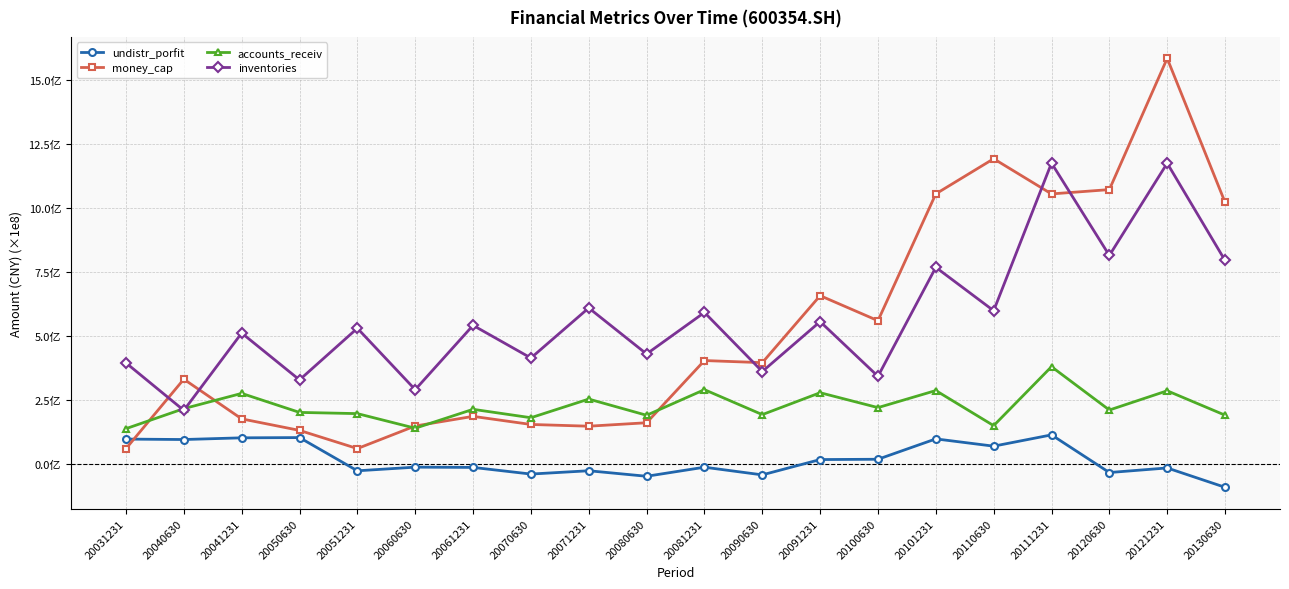

Reading left to right, transcribe all the data shown in this chart.

undistr_porfit: 20031231=98552743.7	20040630=96829678.8	20041231=103461953.8	20050630=104414160.0	20051231=-25254188.1	20060630=-10993903.4	20061231=-12033350.3	20070630=-37978874.7	20071231=-25053430.0	20080630=-46608086.7	20081231=-11228328.0	20090630=-41165163.2	20091231=18629602.4	20100630=19810425.2	20101231=99317167.5	20110630=70911251.7	20111231=114974837.0	20120630=-32024373.8	20121231=-14121929.7	20130630=-89624448.8
money_cap: 20031231=61404293.9	20040630=332447772.3	20041231=177445007.2	20050630=132504076.6	20051231=61505231.1	20060630=149699392.0	20061231=187245877.7	20070630=155655148.7	20071231=148861797.1	20080630=162344542.2	20081231=405149191.8	20090630=396867056.7	20091231=658460361.7	20100630=560693955.0	20101231=1055794696.3	20110630=1192922617.6	20111231=1055589247.5	20120630=1072471062.1	20121231=1584736235.5	20130630=1022761243.0
accounts_receiv: 20031231=139275936.4	20040630=217416789.7	20041231=276934062.8	20050630=202694780.1	20051231=197987543.0	20060630=140995332.1	20061231=214742767.0	20070630=181949547.0	20071231=254735401.2	20080630=191512171.8	20081231=291499227.9	20090630=194079402.5	20091231=279589475.2	20100630=221418552.3	20101231=288051758.6	20110630=151008912.3	20111231=381150767.2	20120630=211996408.8	20121231=287092233.9	20130630=191886389.1
inventories: 20031231=395877049.8	20040630=210620475.2	20041231=512452379.4	20050630=329643979.2	20051231=531214942.9	20060630=291514899.7	20061231=542547423.4	20070630=415024069.3	20071231=610501400.6	20080630=430844202.0	20081231=592870058.6	20090630=362269046.0	20091231=557139188.9	20100630=343570051.4	20101231=768962790.5	20110630=599659262.2	20111231=1175987292.9	20120630=815348056.2	20121231=1175410736.6	20130630=795805417.2